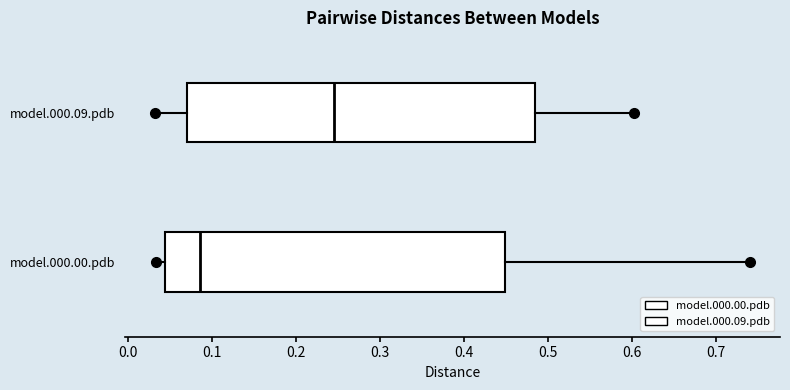

Reading bottom to top, read every box against the x-axis: the position of its median line, the range the box covers, and the ends of its whiskers. The values are not printed on the chart, so give them approximately, as read against the axis.

model.000.00.pdb: median 0.09, box 0.04 to 0.45, whiskers 0.03 to 0.74
model.000.09.pdb: median 0.25, box 0.07 to 0.48, whiskers 0.03 to 0.60